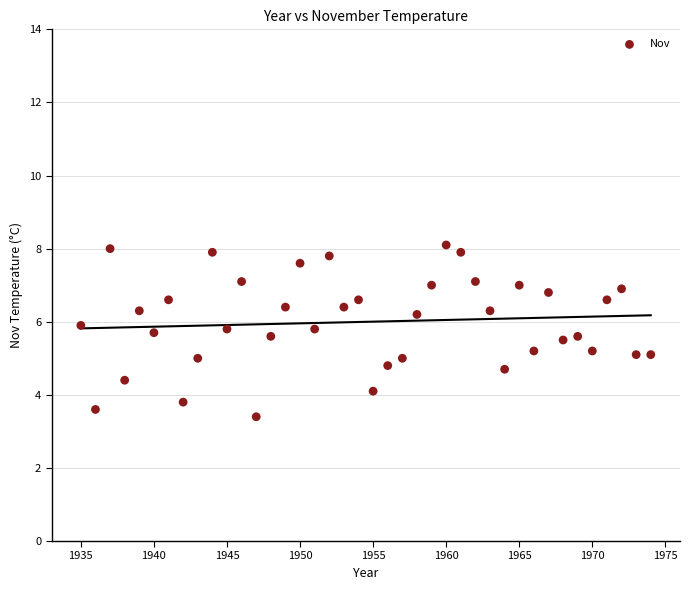

What is the range of Y values (max minus min)?

4.7